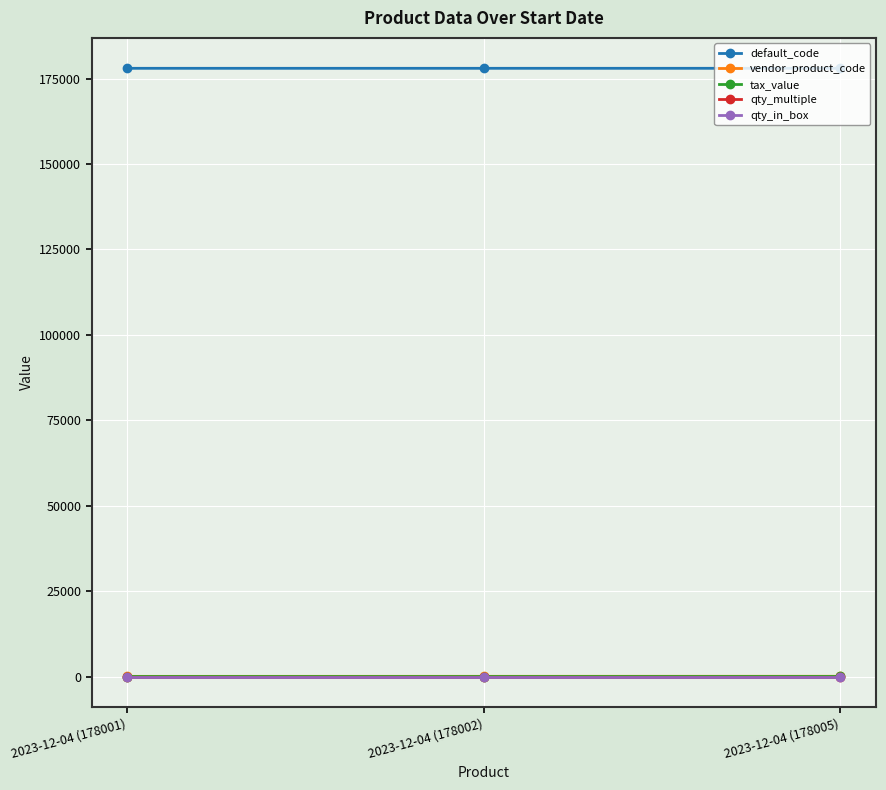

At which category is the sum across all series the highest?

2023-12-04 (178005)